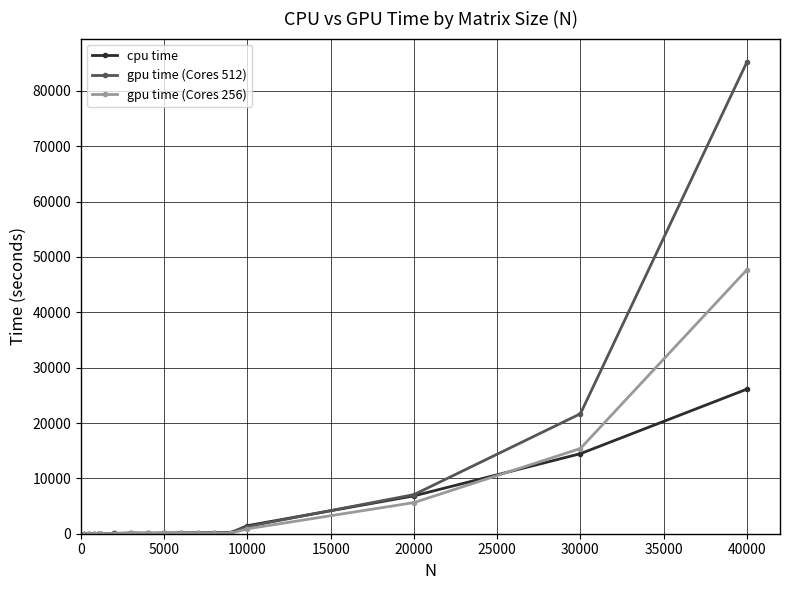

List the series in order of their peak value, highest first.

gpu time (Cores 512), gpu time (Cores 256), cpu time